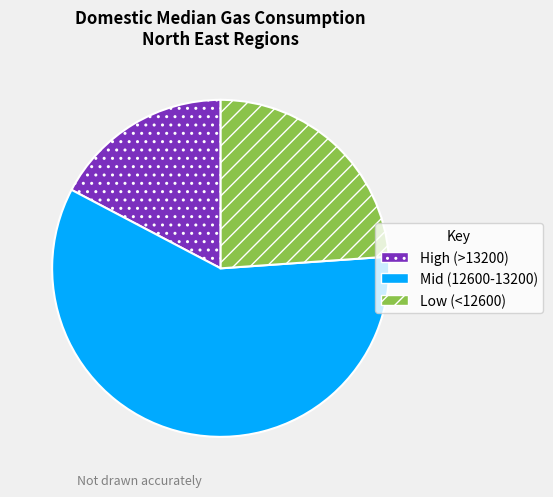

What is the ratio of the value at Mid (12600-13200) to the value at High (>13200)?

3.4